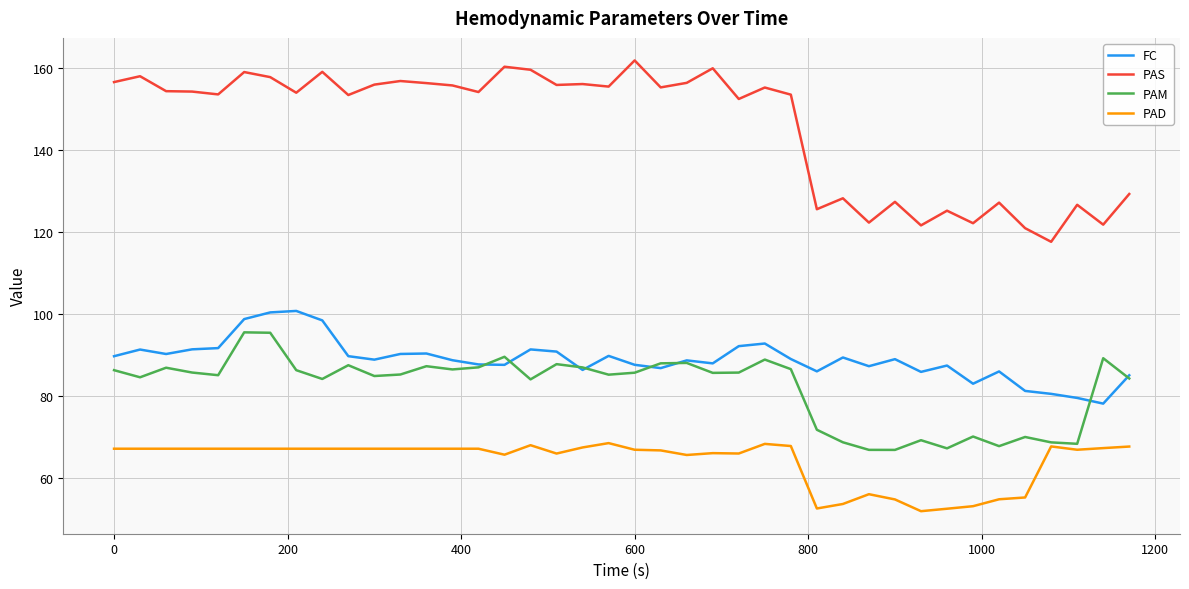

True or false: PAD and PAS cross at least once.

False